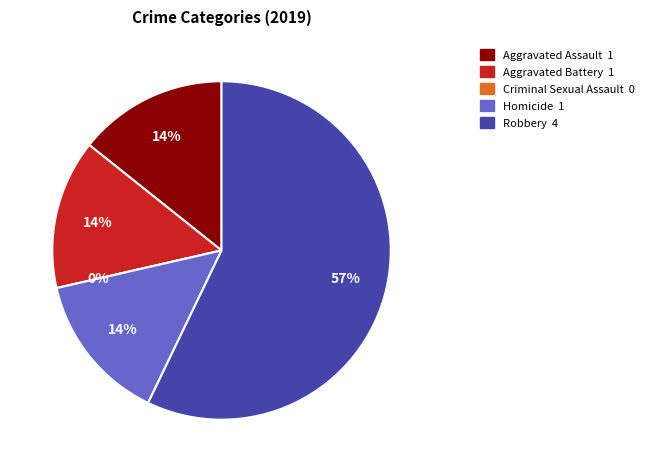

To the nearest percent, what is the difference between the largest and smallest slice percentages?

57%